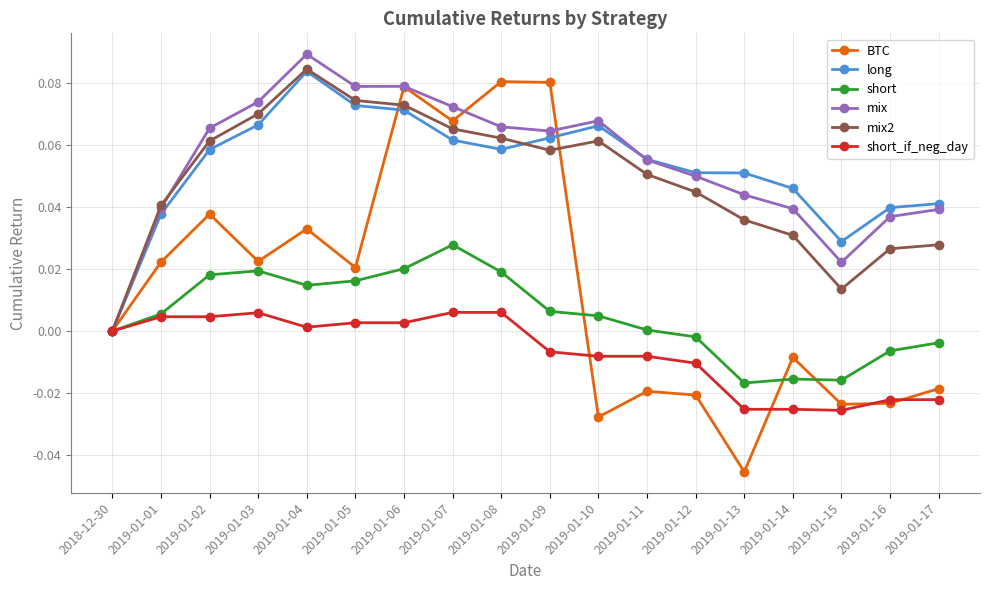

The value of mix2 at 2019-01-10 is 0.0. True or false?

False